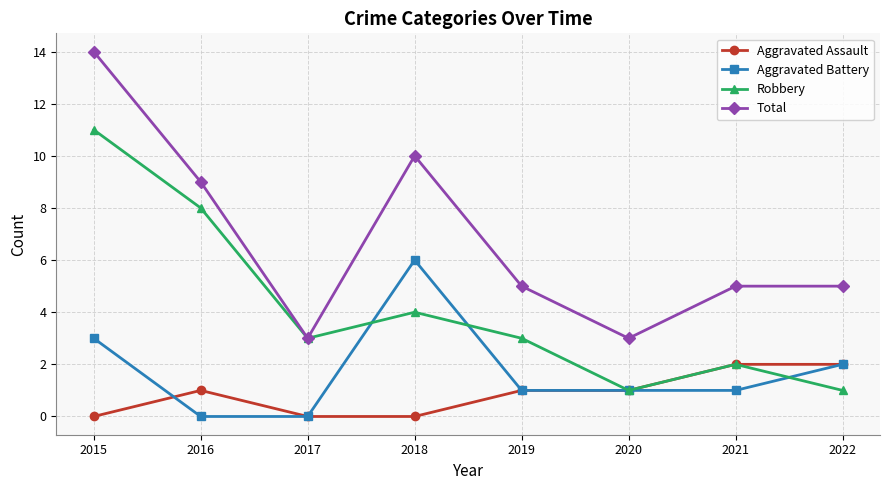

What is the spread (max minus min) of values at 2015?

14